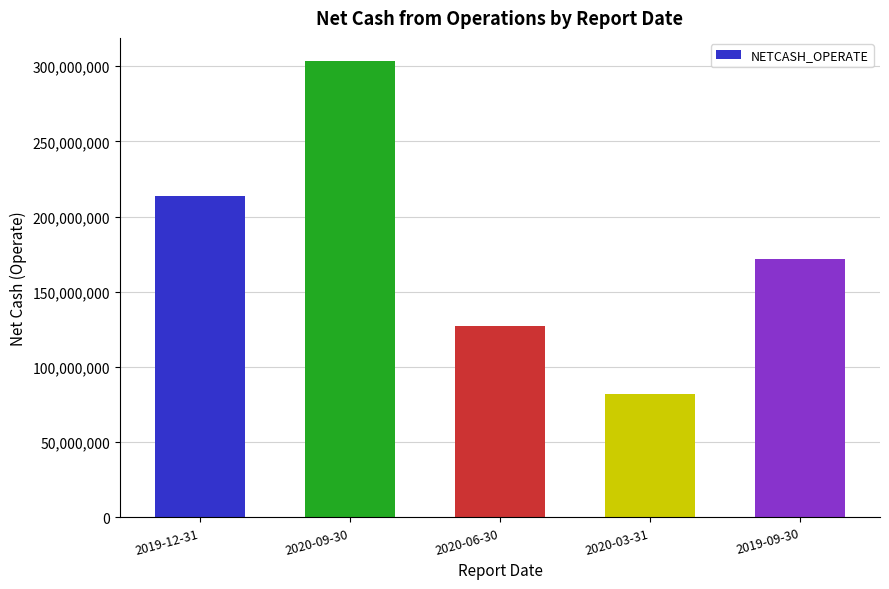

Which label corresponds to the smallest value in the chart?

2020-03-31